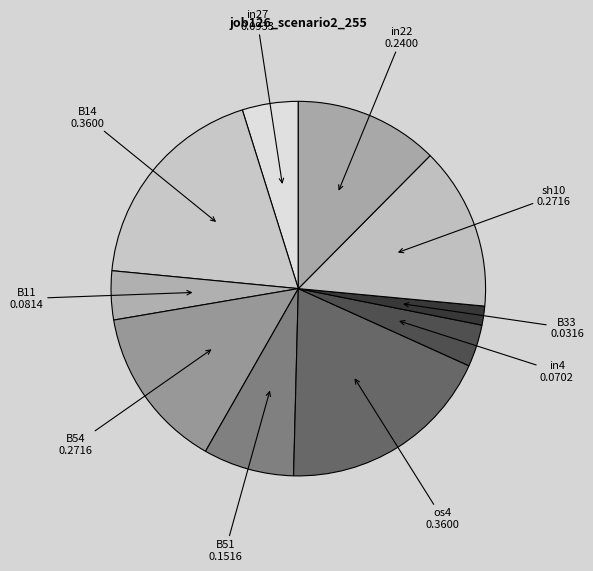

Combined, do in27 and B51 account for over 50%?

No